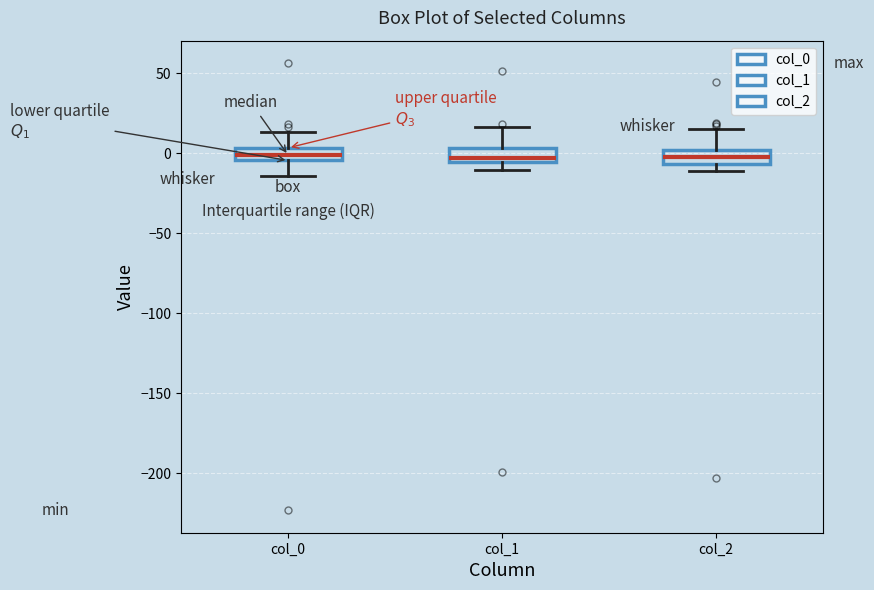

Reading left to right, transcribe this box plot: for each box, give where its median line is, the range the box spans, and where its two whiskers end, as read against the y-axis. The values are not printed on the chart, so give them approximately, as read against the axis.

col_0: median 0, box -5 to 5, whiskers -15 to 15
col_1: median -5 (just above the box's lower edge), box -5 to 5, whiskers -10 to 15
col_2: median -5 (inside the box), box -5 to 0, whiskers -10 to 15